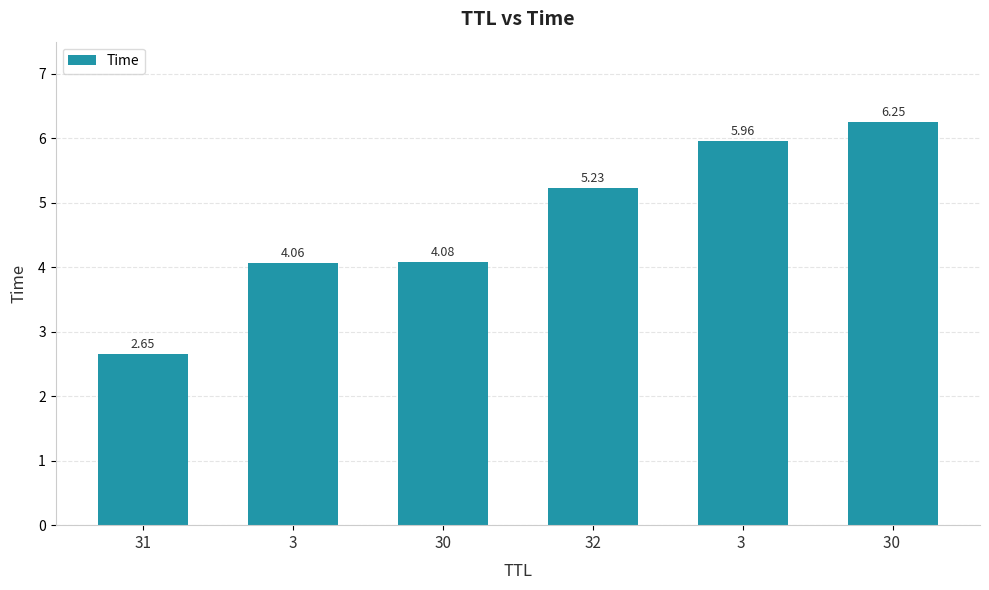

What is the change in value from 3 to 32?

+1.2